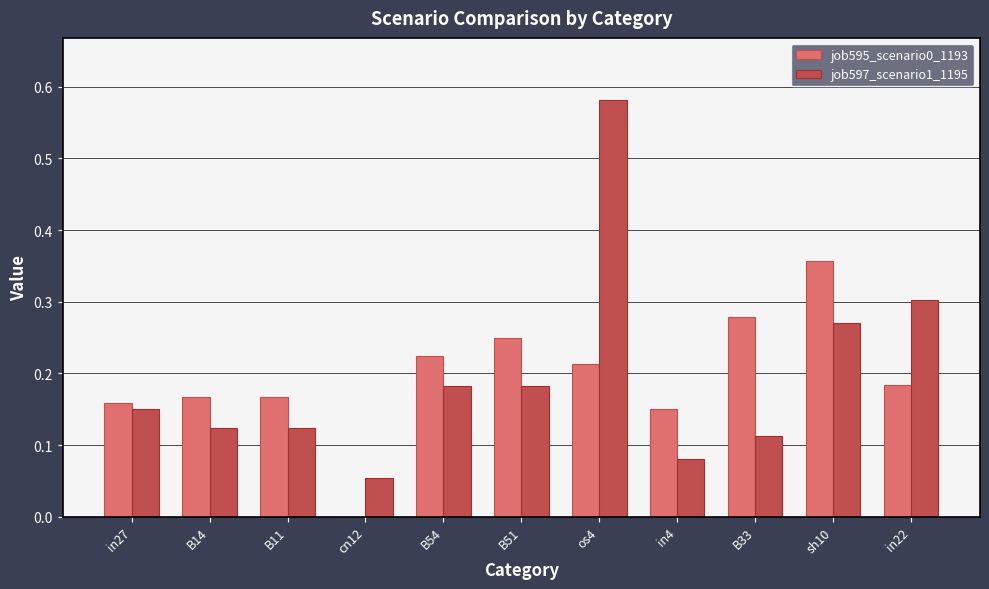

Which series changed the most between B54 and sh10?

job595_scenario0_1193